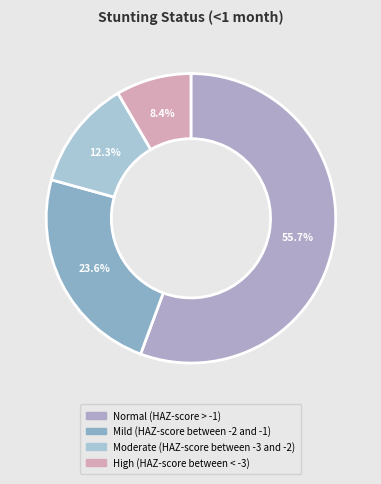

Does Mild (HAZ-score between -2 and -1) represent more than half of the total?

No